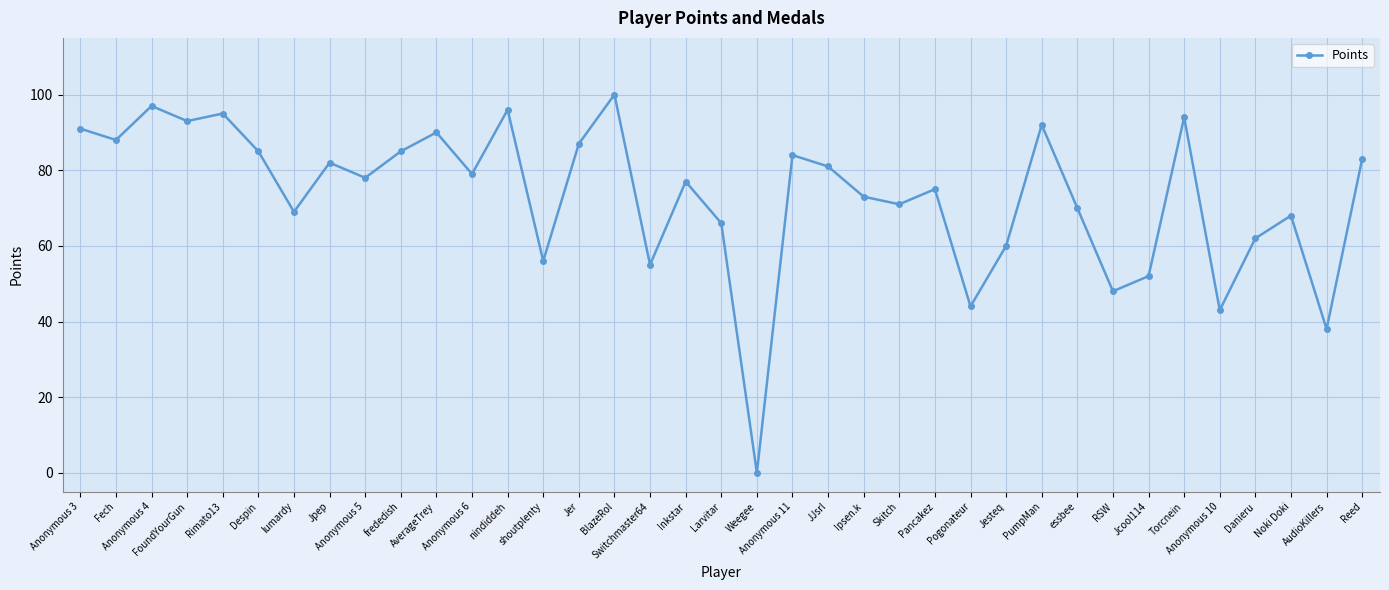

What position from the right is Anonymous 10?

5